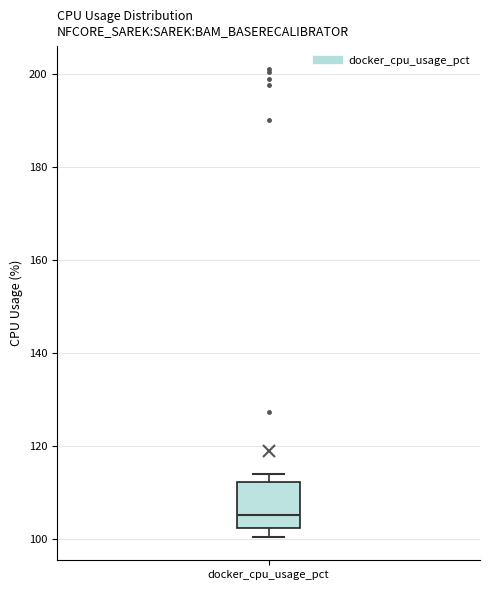

Read this box plot against the y-axis: the position of the median line, the range covered by the box, and the ends of both whiskers. The values are not printed on the chart, so give them approximately, as read against the axis.

median 106, box 102 to 112, whiskers 100 to 114